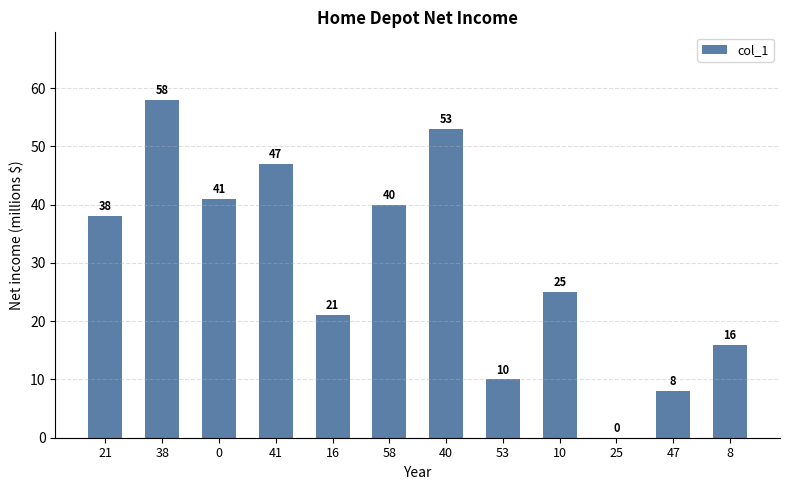

How many values are above zero?

11